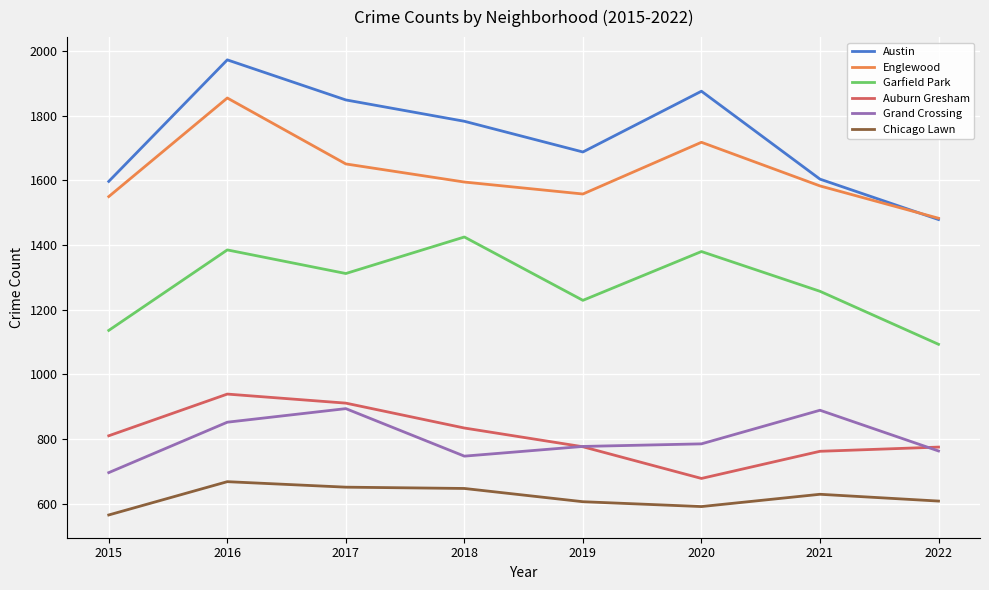

Count the number of categories in the chart.

8